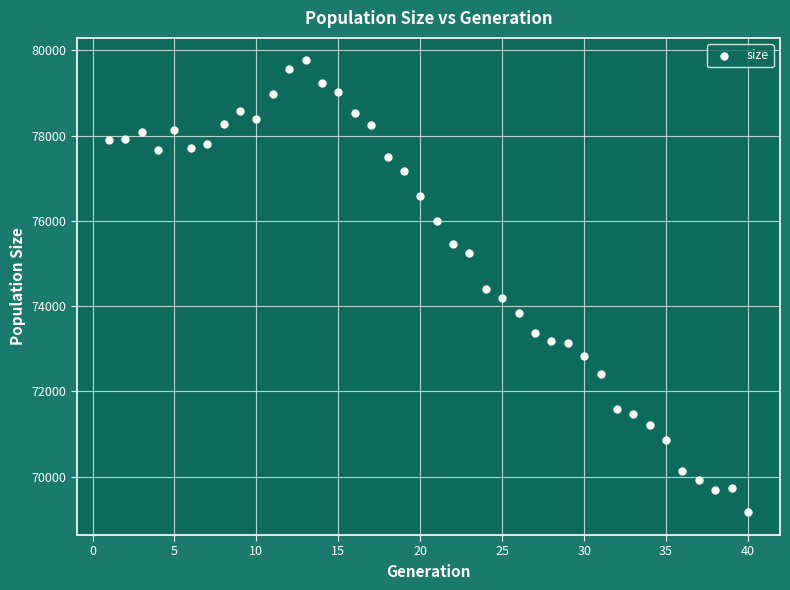

What is the range of Y values (max minus min)?

10606